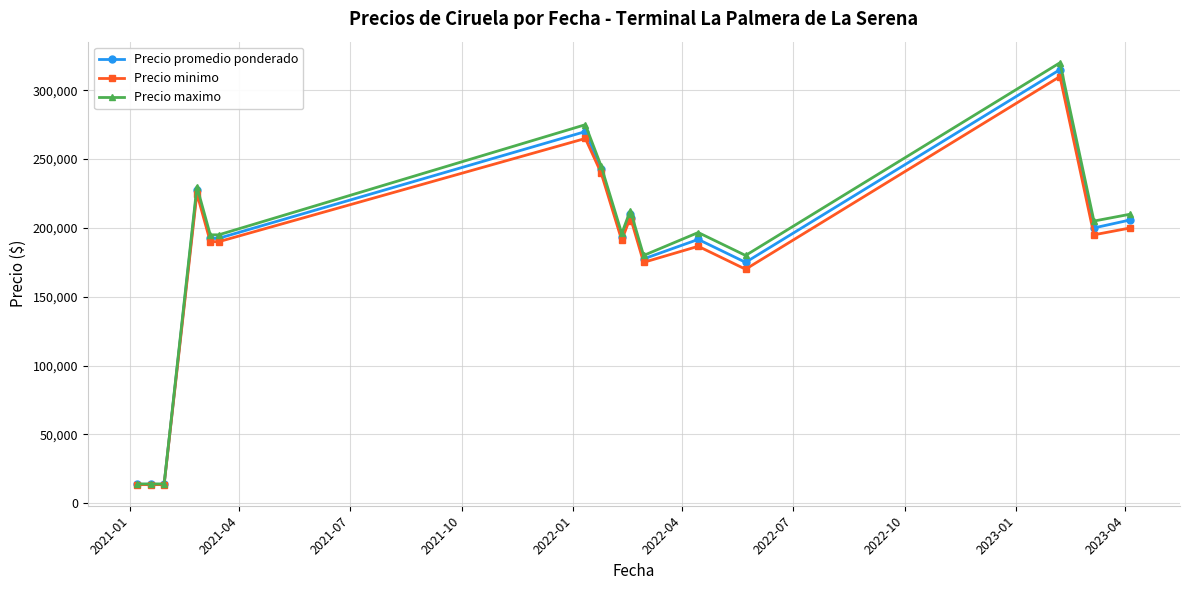

Which series has the largest range (max minus min)?

Precio maximo